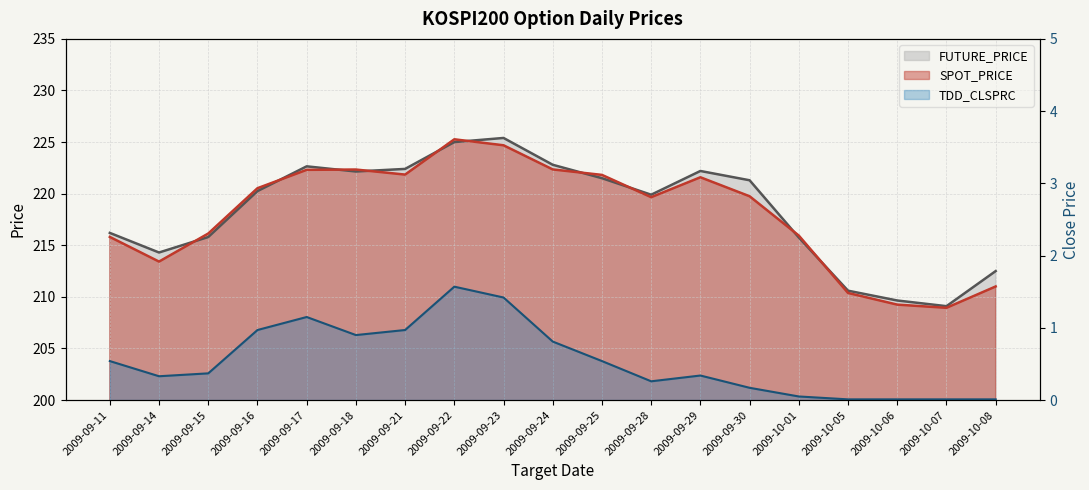

What is the sum of all TDD_CLSPRC values?

10.4